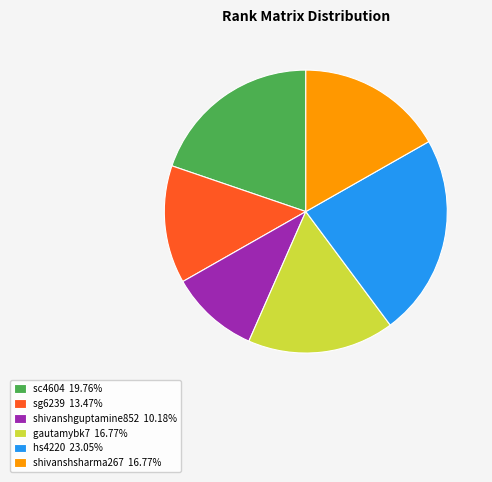

Do sg6239 13.47% and hs4220 23.05% together represent more than half of the pie?

No